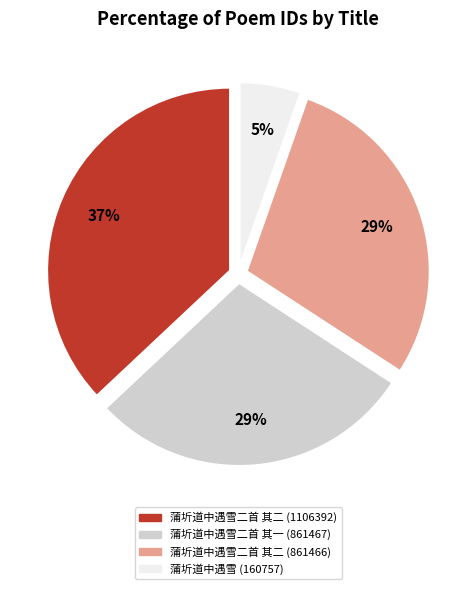

Is there a majority slice in this chart?

No